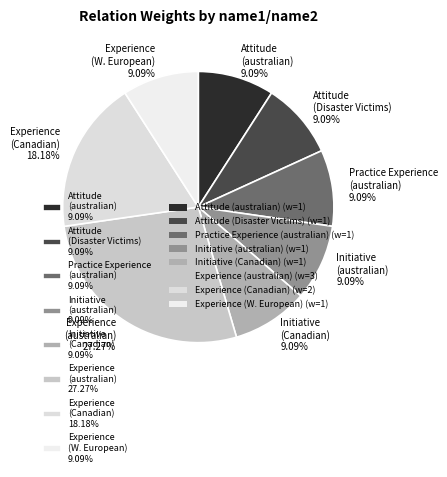

To the nearest percent, what is the difference between the largest and smallest slice percentages?

18%